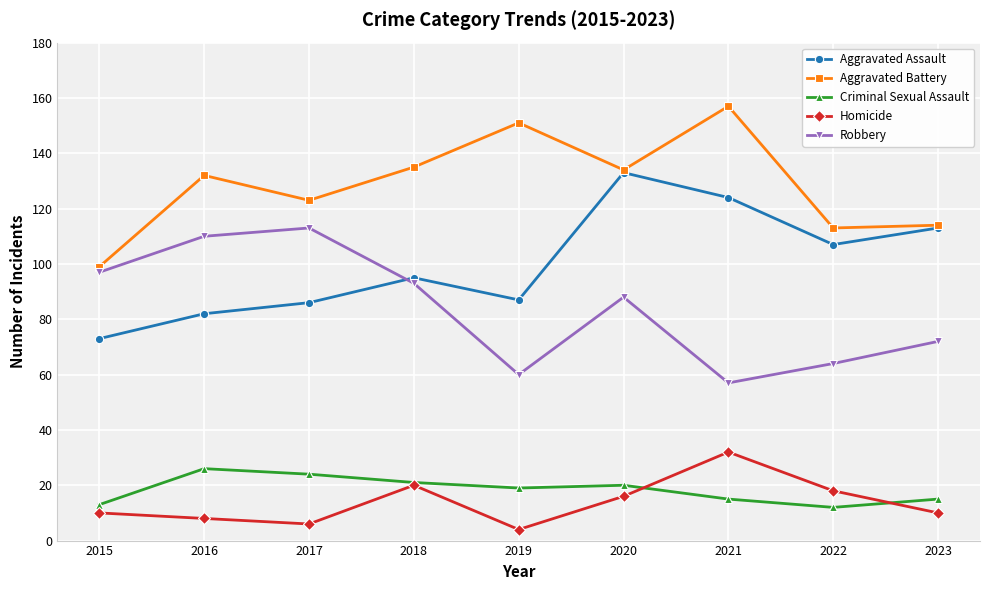

True or false: Aggravated Battery has a value of 73 at 2018.

False